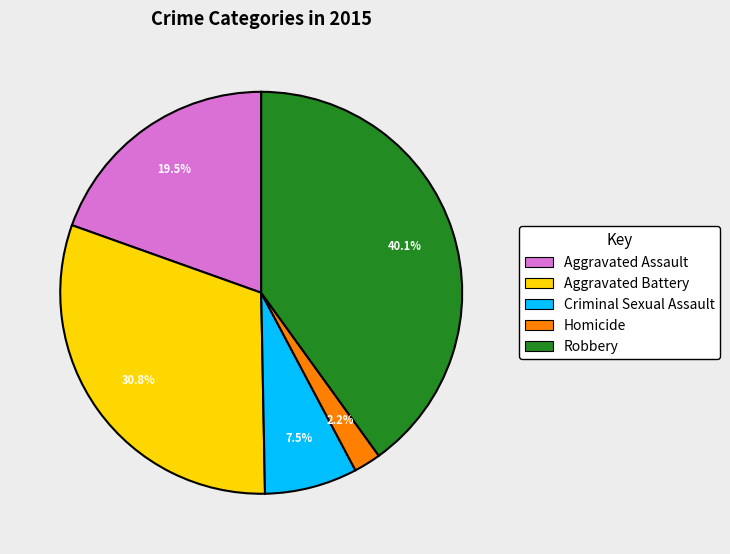

What is the largest slice in the pie chart?

Robbery